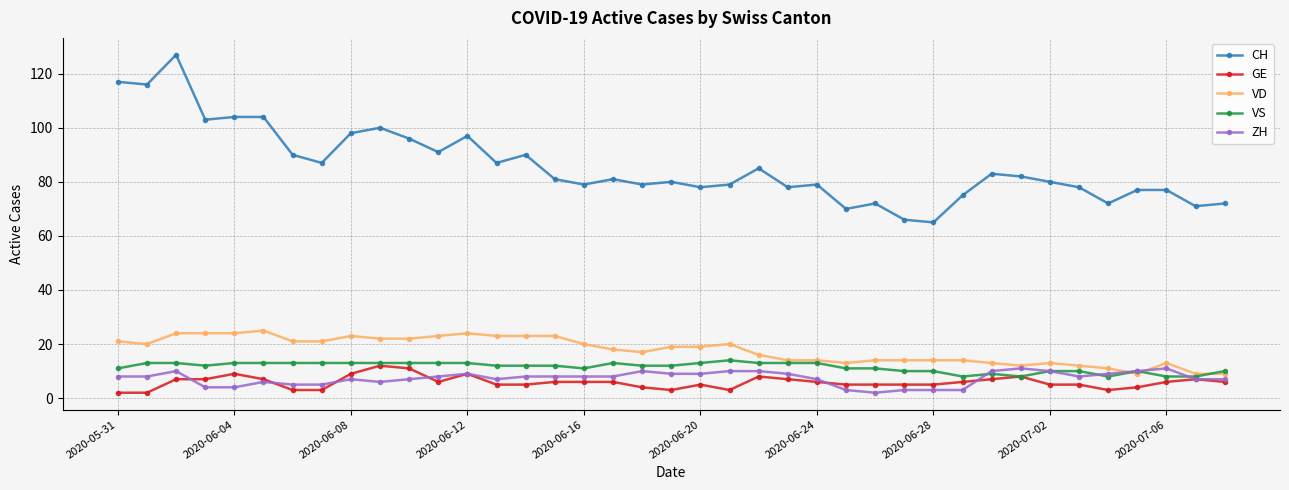

Reading right to left, what are all the values shown in this chart?

CH: 72	71	77	77	72	78	80	82	83	75	65	66	72	70	79	78	85	79	78	80	79	81	79	81	90	87	97	91	96	100	98	87	90	104	104	103	127	116	117
GE: 6	7	6	4	3	5	5	8	7	6	5	5	5	5	6	7	8	3	5	3	4	6	6	6	5	5	9	6	11	12	9	3	3	7	9	7	7	2	2
VD: 9	9	13	9	11	12	13	12	13	14	14	14	14	13	14	14	16	20	19	19	17	18	20	23	23	23	24	23	22	22	23	21	21	25	24	24	24	20	21
VS: 10	8	8	10	8	10	10	8	9	8	10	10	11	11	13	13	13	14	13	12	12	13	11	12	12	12	13	13	13	13	13	13	13	13	13	12	13	13	11
ZH: 7	7	11	10	9	8	10	11	10	3	3	3	2	3	7	9	10	10	9	9	10	8	8	8	8	7	9	8	7	6	7	5	5	6	4	4	10	8	8